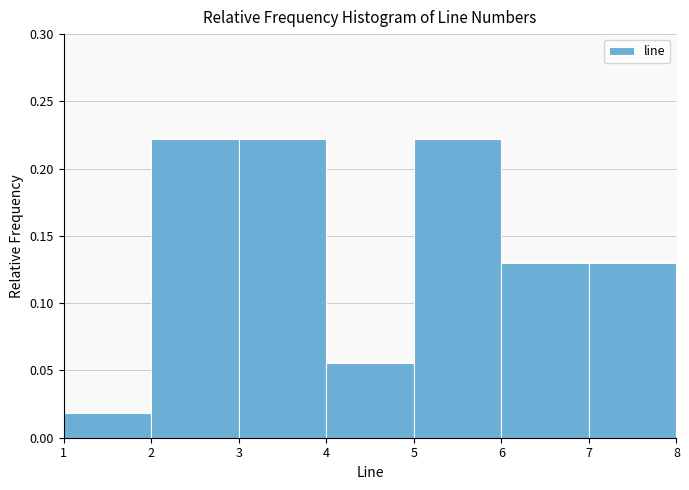

Reading left to right, transcribe this chart: for each bar, give the range it covers on the x-axis and its height. The values are not printed on the chart, so give them approximately, as read against the axis.

1 to 2: 0.020
2 to 3: 0.220
3 to 4: 0.220
4 to 5: 0.055
5 to 6: 0.220
6 to 7: 0.130
7 to 8: 0.130